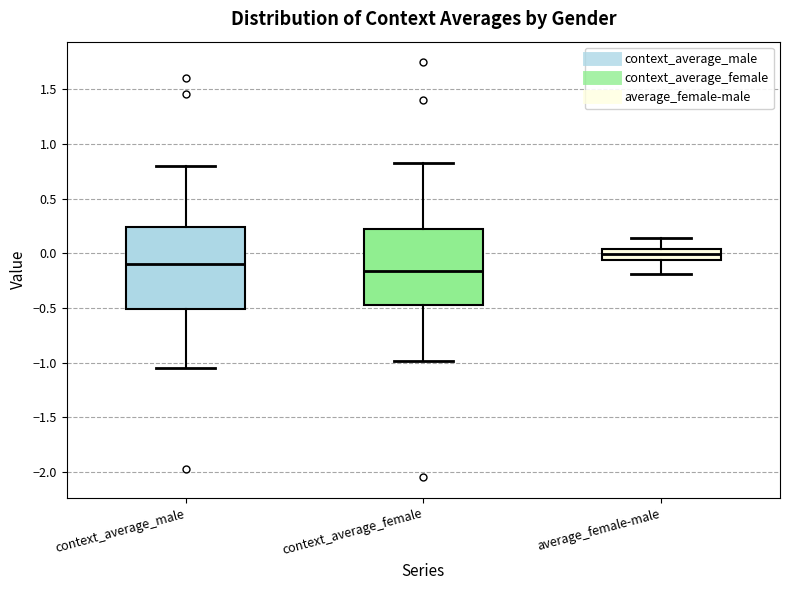

Reading left to right, transcribe this box plot: for each box, give where its median line is, the range the box spans, and where its two whiskers end, as read against the y-axis. The values are not printed on the chart, so give them approximately, as read against the axis.

context_average_male: median -0.10, box -0.50 to 0.25, whiskers -1.05 to 0.80
context_average_female: median -0.15, box -0.45 to 0.20, whiskers -1.00 to 0.80
average_female-male: median 0.00, box -0.05 to 0.05, whiskers -0.20 to 0.15